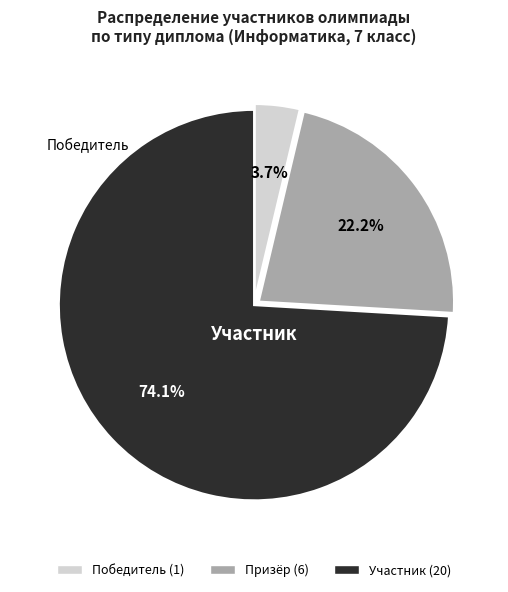

How many slices are in this pie chart?

3